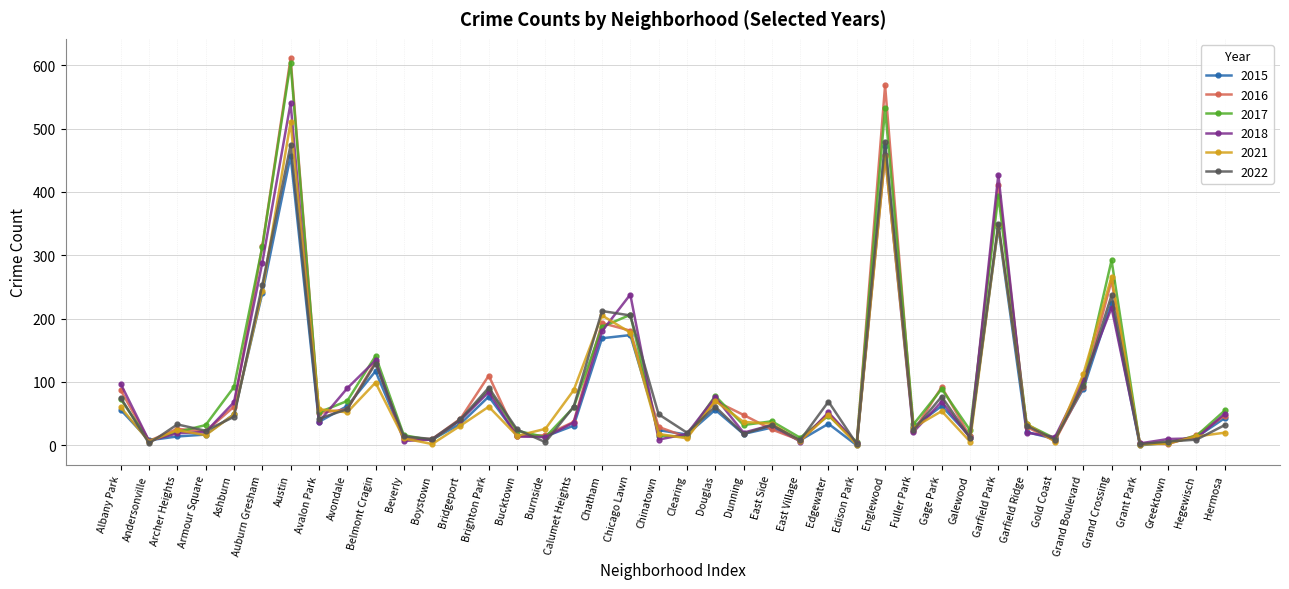

At which category is the sum across all series the highest?

Austin